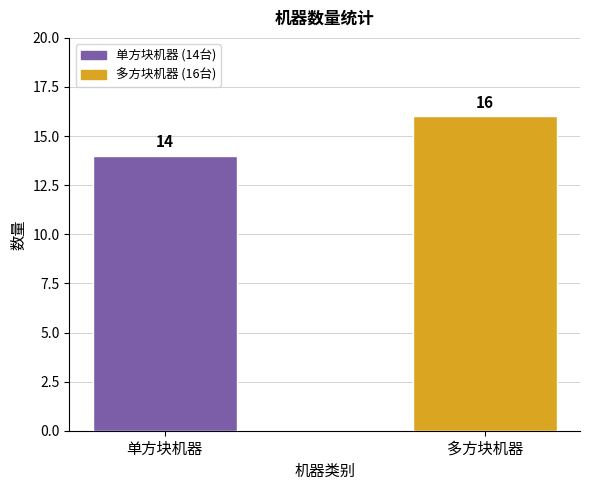

What is the value of the 2nd bar from the left?

16